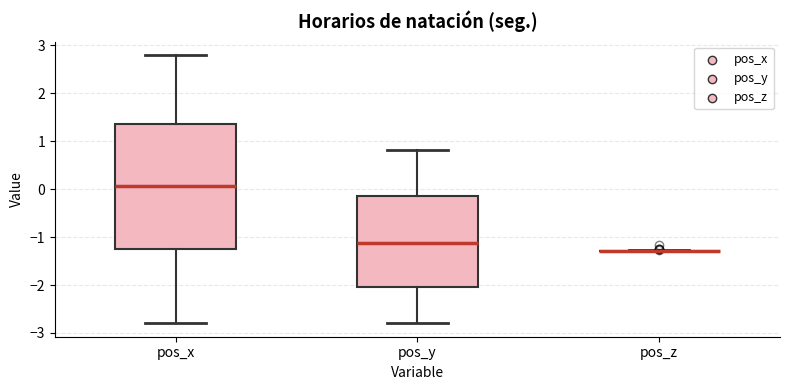

Which box is the tallest, from its lower edge to its upper edge?

pos_x